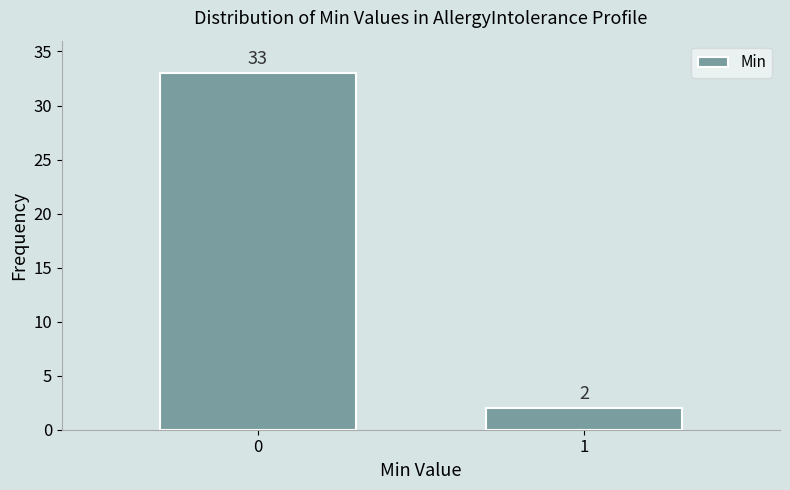

Reading right to left, extract all data points from this chart.

2	33